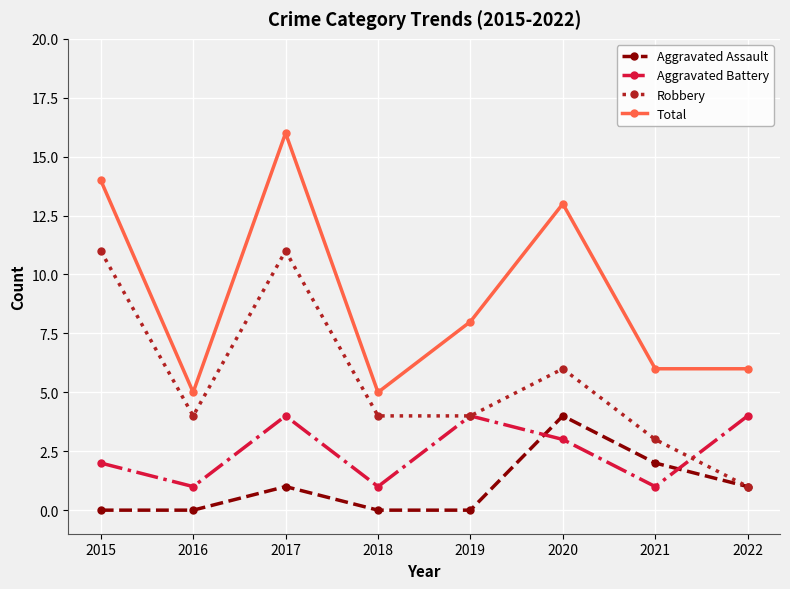

Is it true that Robbery equals 5 at 2021?

False